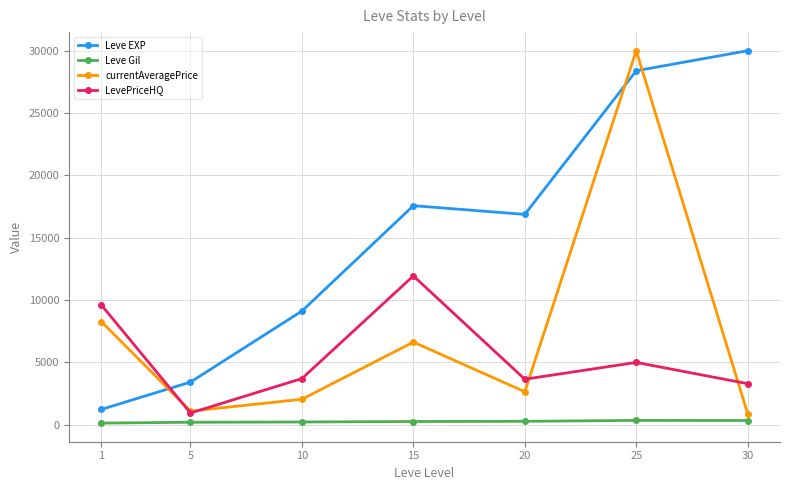

Count the number of categories in the chart.

7